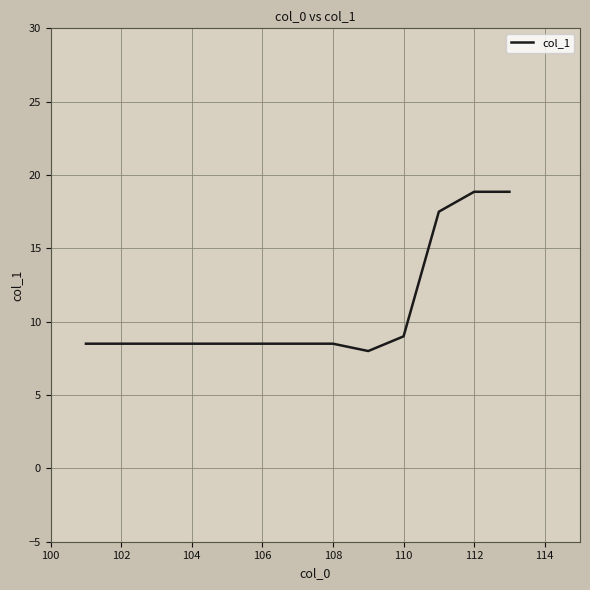

What is the smallest value displayed?

8.0